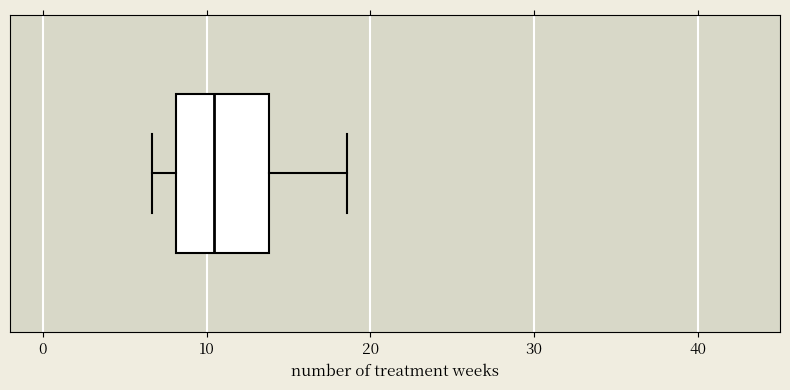

Transcribe this box plot: give where the median line is, the range the box spans, and where the two whiskers end, as read against the x-axis. The values are not printed on the chart, so give them approximately, as read against the axis.

median 10, box 8 to 14, whiskers 7 to 19